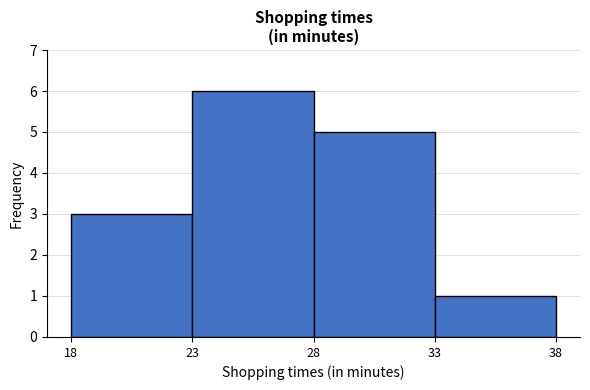

What is the height of the bar covering 23 to 28 on the x-axis? The values are not printed on the chart, so give them approximately, as read against the axis.

6